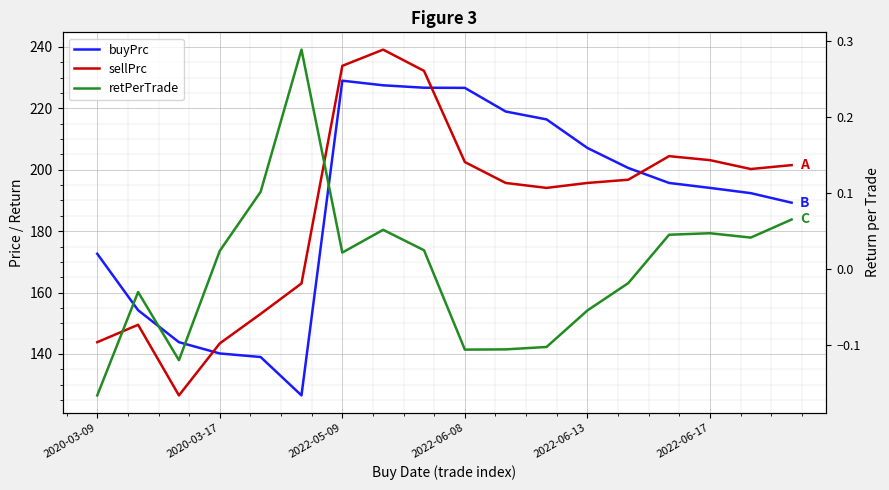

The sellPrc series shows 26.8 at 2022-05-09. True or false?

False